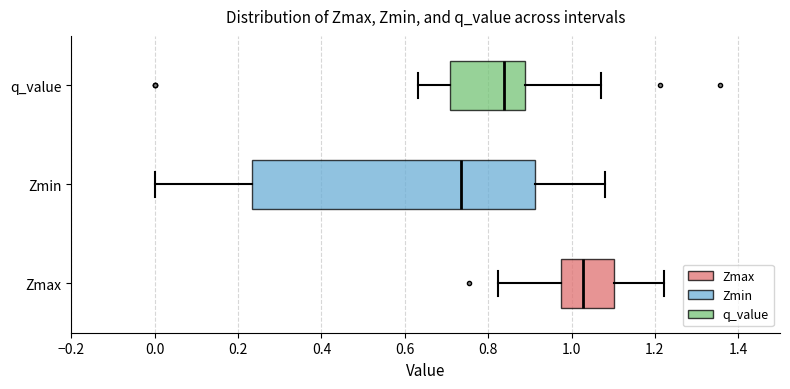

Where does the median line of the box for Zmax sit on the x-axis? The values are not printed on the chart, so give them approximately, as read against the axis.

1.02